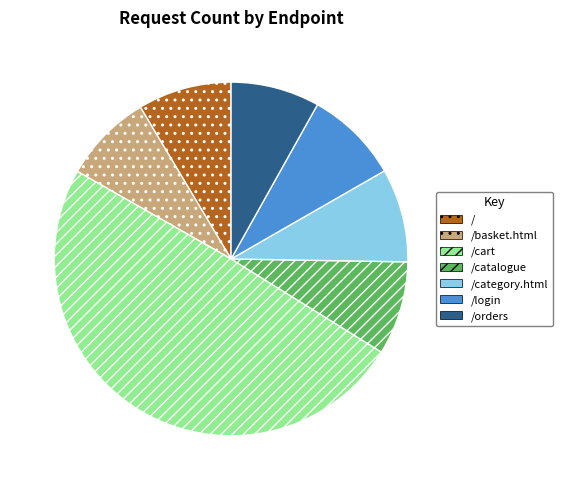

Which has a higher value, / or /cart?

/cart